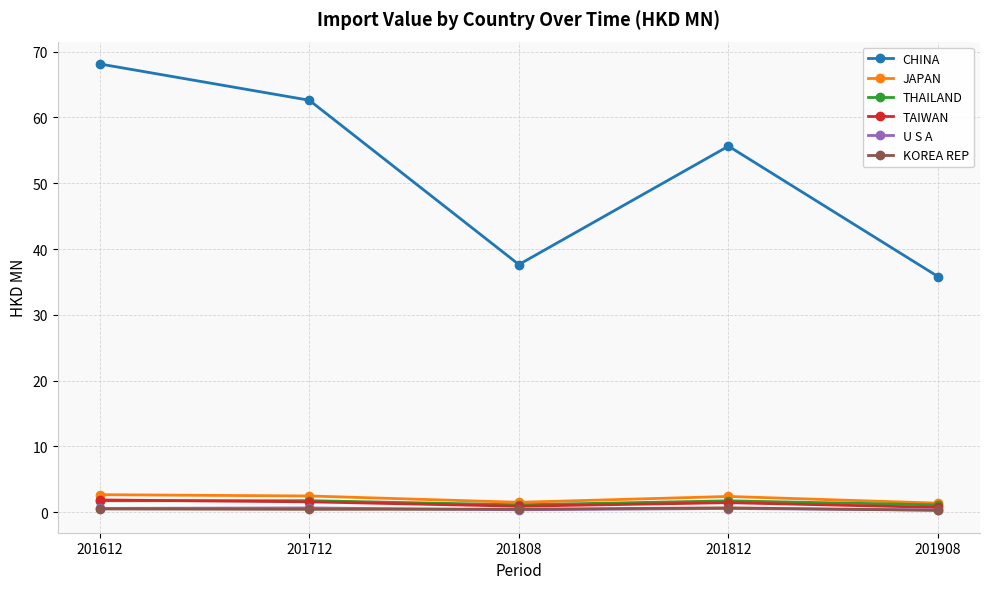

Is the value of TAIWAN at 201612 greater than the value of JAPAN at 201712?

No